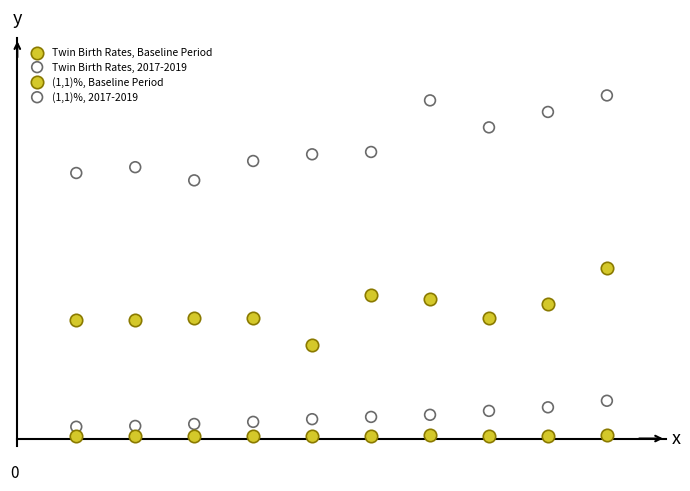

Which series contains the lowest Y value?

Twin Birth Rates, Baseline Period